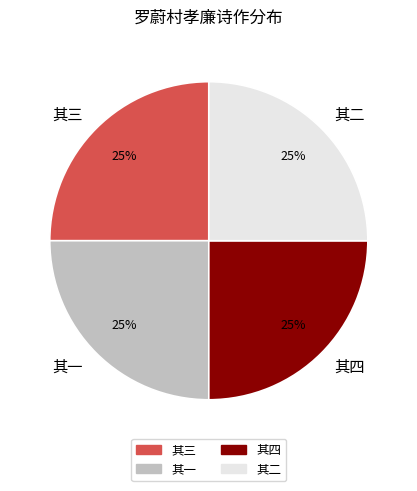

Approximately how many times larger is the value at 其二 compared to 其三?

1.0